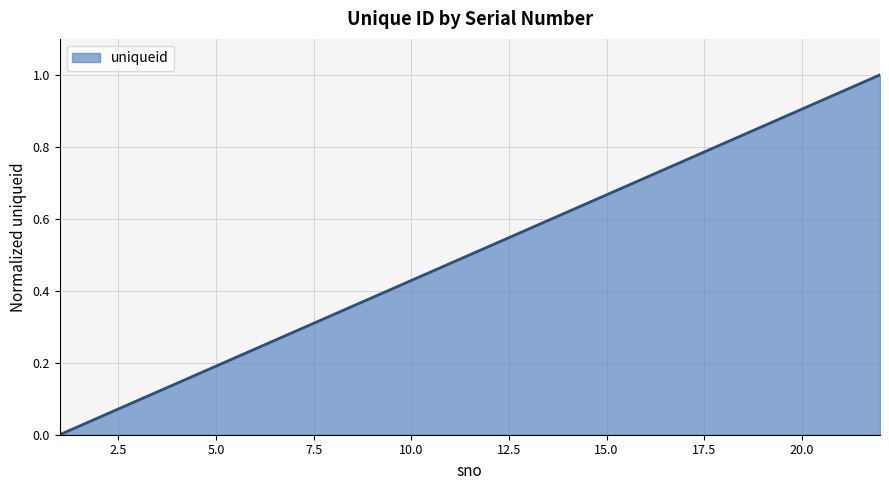

Reading left to right, extract all data points from this chart.

0.0	0.0	0.1	0.1	0.2	0.2	0.3	0.3	0.4	0.4	0.5	0.5	0.6	0.6	0.7	0.7	0.8	0.8	0.9	0.9	1.0	1.0